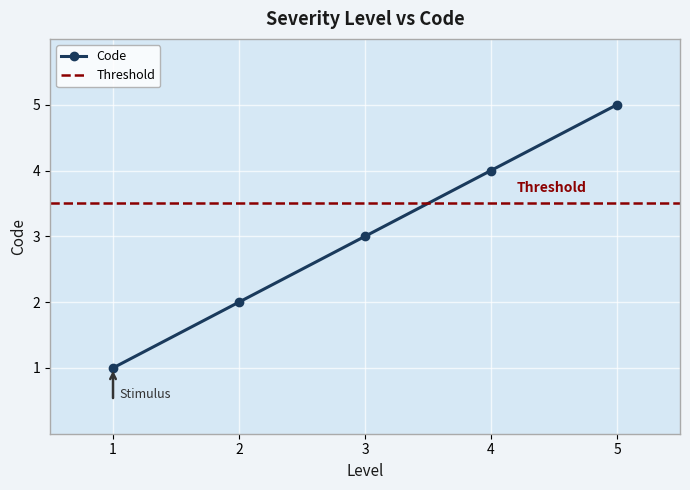

What is the difference between the maximum and minimum values?

4